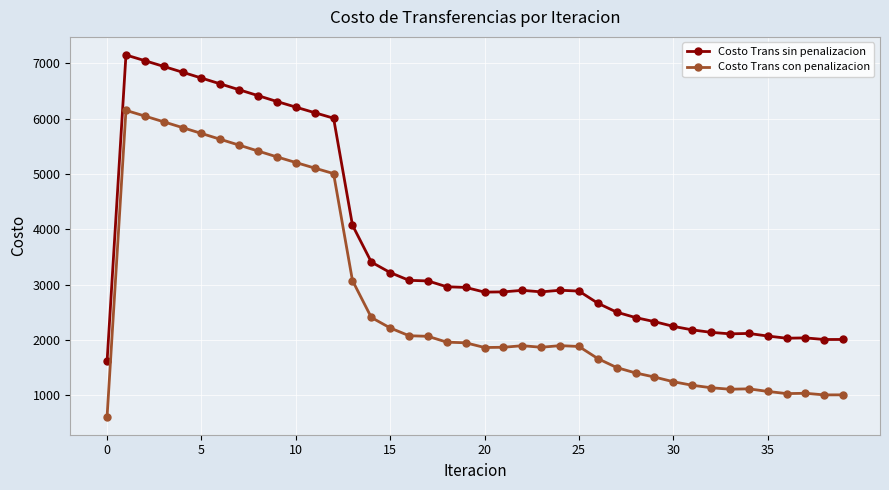

True or false: Costo Trans sin penalizacion and Costo Trans con penalizacion cross at least once.

False